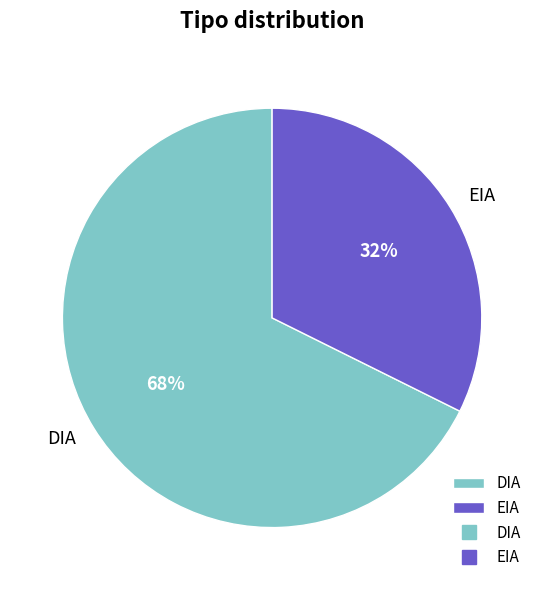

Count the number of slices in the pie.

2